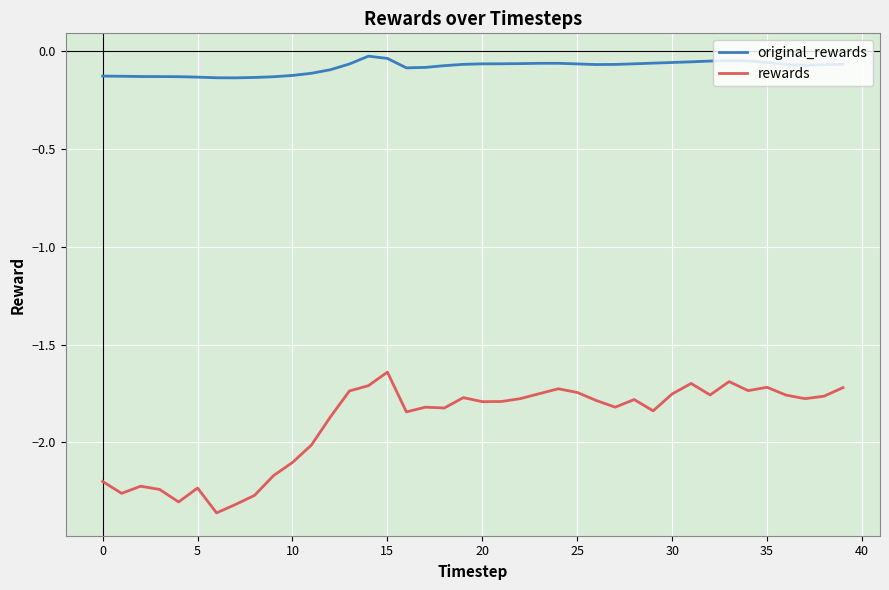

True or false: original_rewards has more than 2 points higher than both neighbors.

True